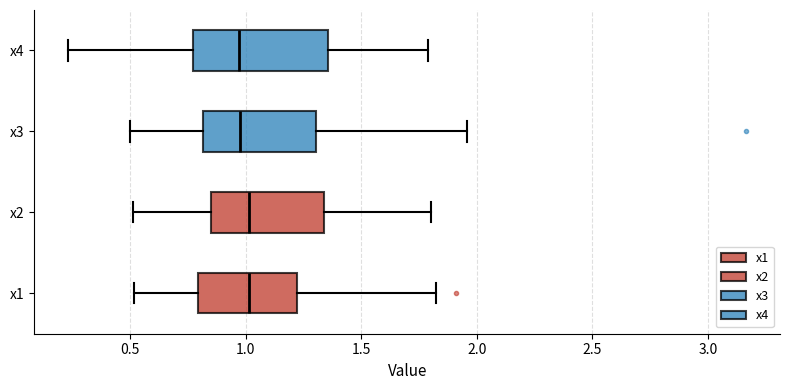

Where does the median line of the box for x2 sit on the x-axis? The values are not printed on the chart, so give them approximately, as read against the axis.

1.00